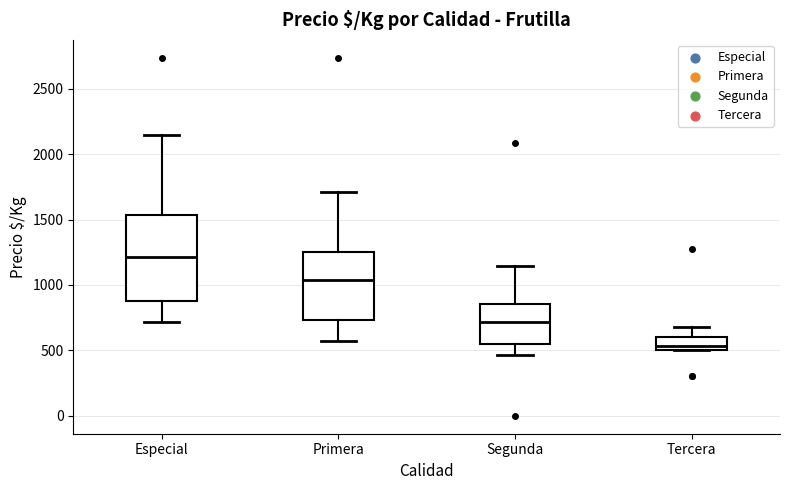

Reading left to right, read every box against the y-axis: the position of its median line, the range the box covers, and the ends of its whiskers. The values are not printed on the chart, so give them approximately, as read against the axis.

Especial: median 1200, box 900 to 1550, whiskers 700 to 2150
Primera: median 1050, box 750 to 1250, whiskers 550 to 1700
Segunda: median 700, box 550 to 850, whiskers 450 to 1150
Tercera: median 550, box 500 to 600, whiskers 500 to 700